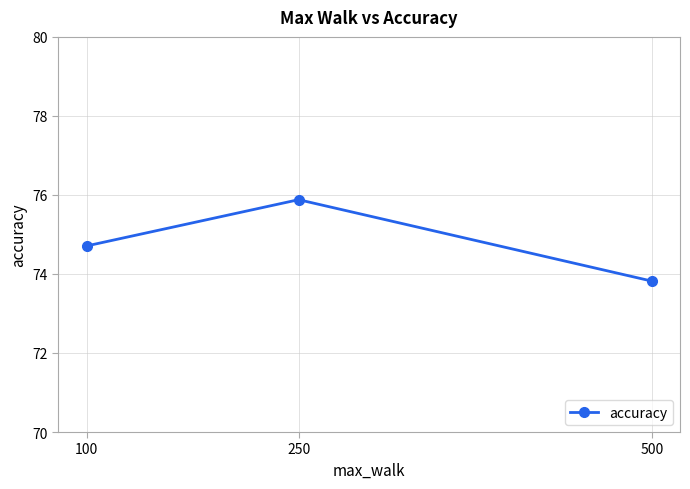

Does the chart display data point markers on the line(s)?

Yes